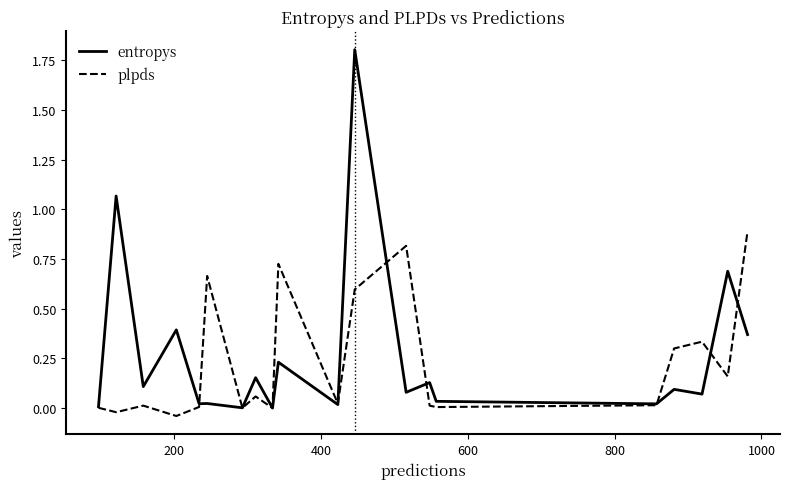

Which series has the widest spread of values?

entropys